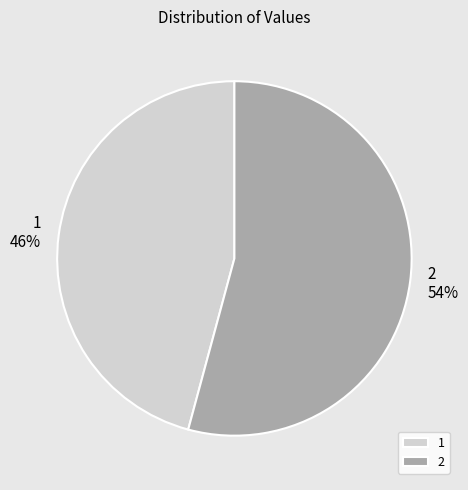

True or false: 2 accounts for 54% of the total.

True